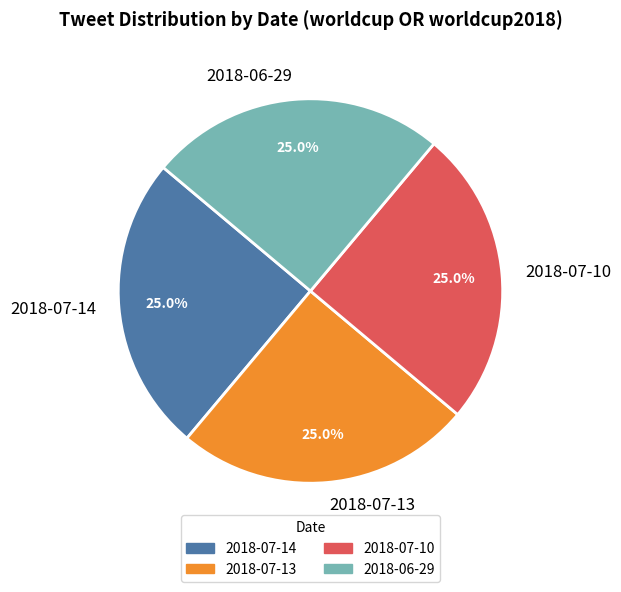

To the nearest percent, what is the combined percentage of 2018-06-29 and 2018-07-13?

50%